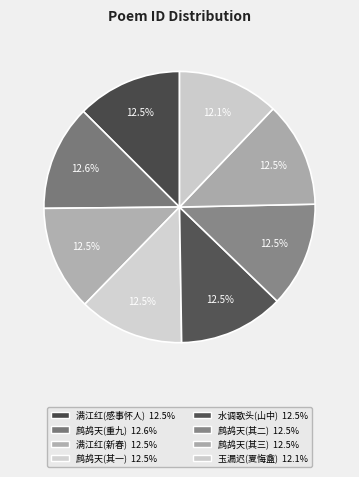

Count the number of slices in the pie.

8